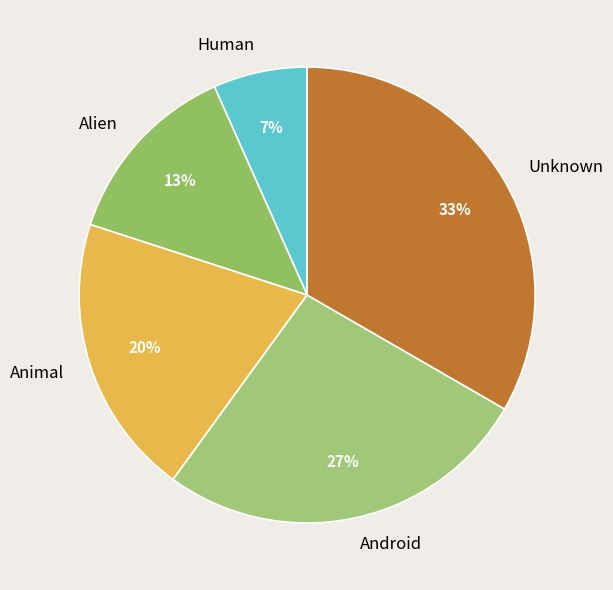

Between Animal and Unknown, which is larger?

Unknown